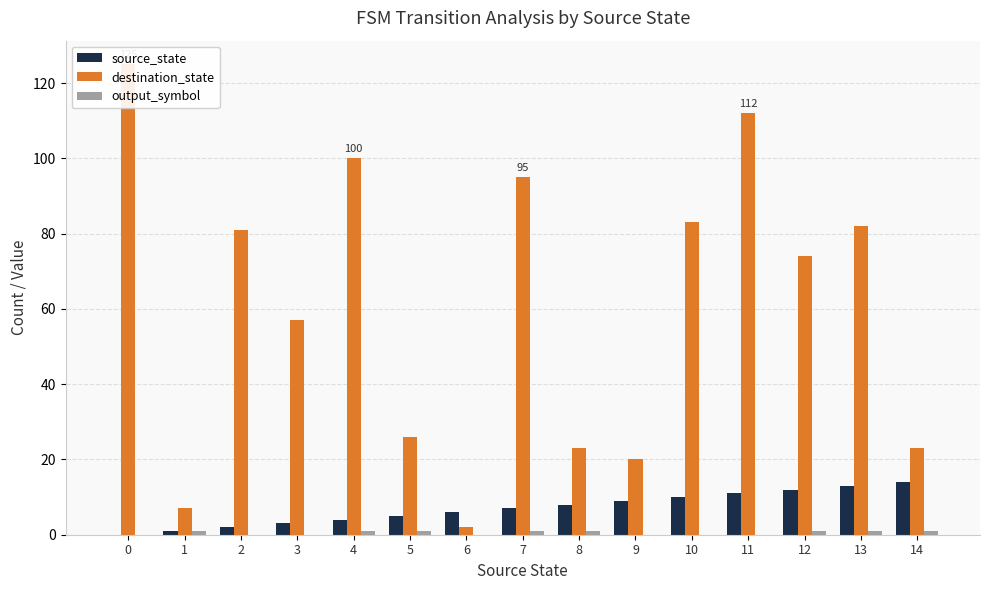

How many data points in output_symbol are less than 1?

7